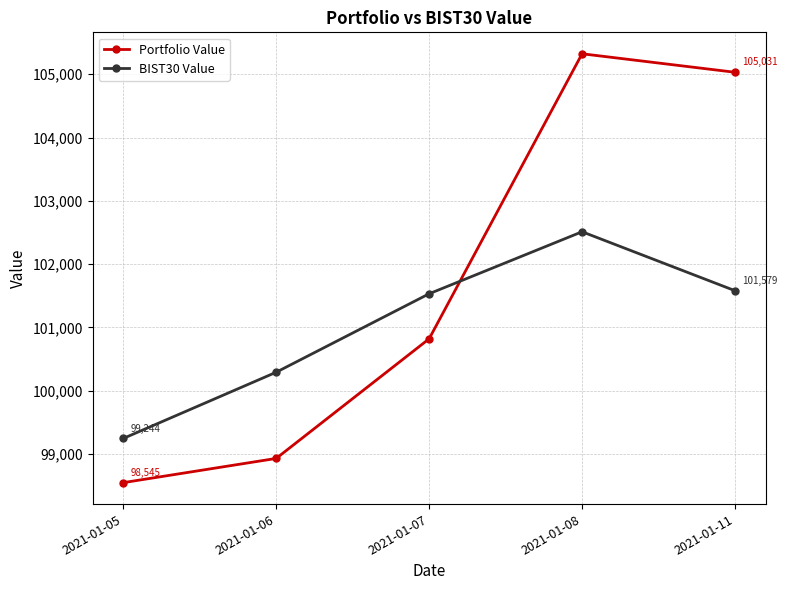

What is the difference between the maximum and minimum values in the Portfolio Value series?

6778.3